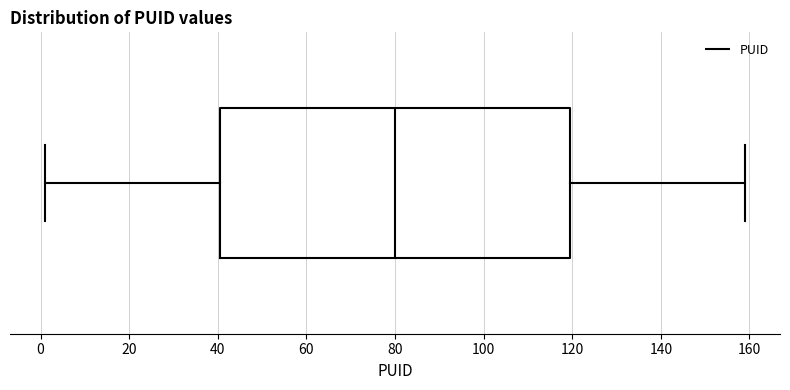

Transcribe this box plot: give where the median line is, the range the box spans, and where the two whiskers end, as read against the x-axis. The values are not printed on the chart, so give them approximately, as read against the axis.

median 80, box 40 to 120, whiskers 2 to 160